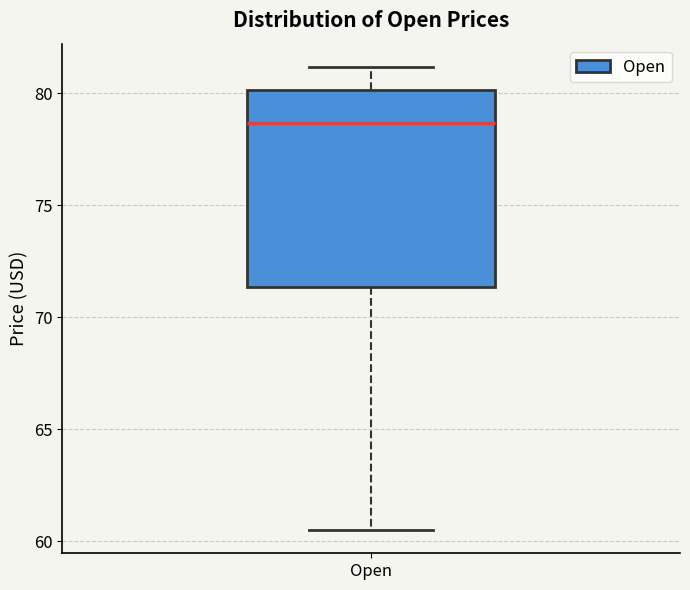

Transcribe this box plot: give where the median line is, the range the box spans, and where the two whiskers end, as read against the y-axis. The values are not printed on the chart, so give them approximately, as read against the axis.

median 78.5, box 71.5 to 80.0, whiskers 60.5 to 81.0